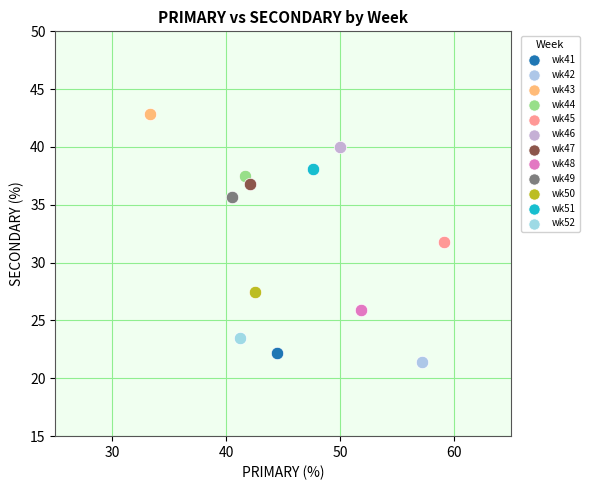

What are all the series names shown in the legend?

wk41, wk42, wk43, wk44, wk45, wk46, wk47, wk48, wk49, wk50, wk51, wk52